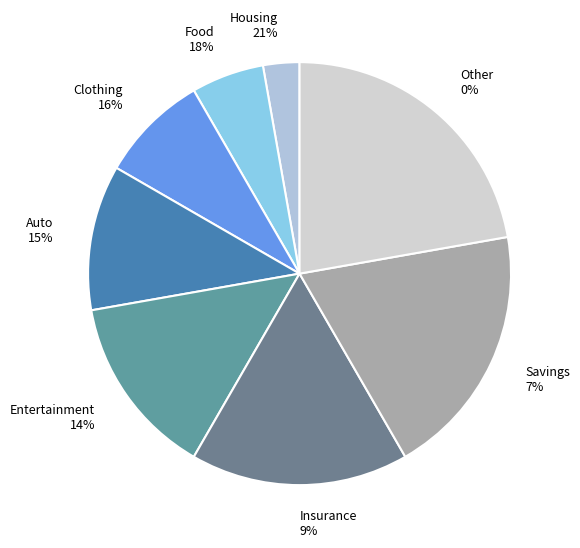

Does any single category account for the majority?

No